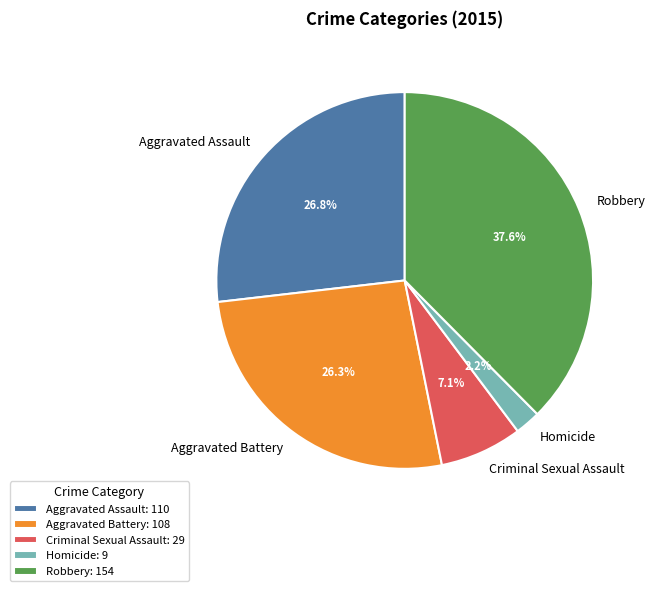

Count the number of slices in the pie.

5